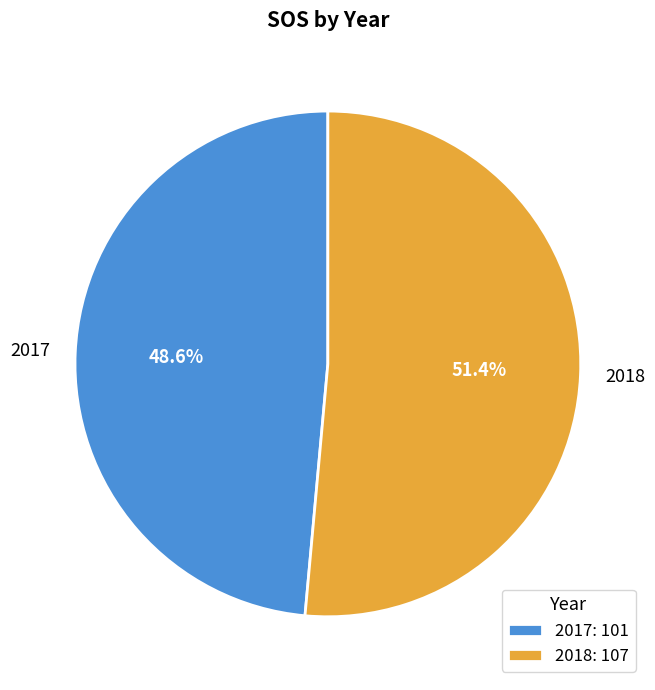

True or false: 2018 accounts for 51% of the total.

True